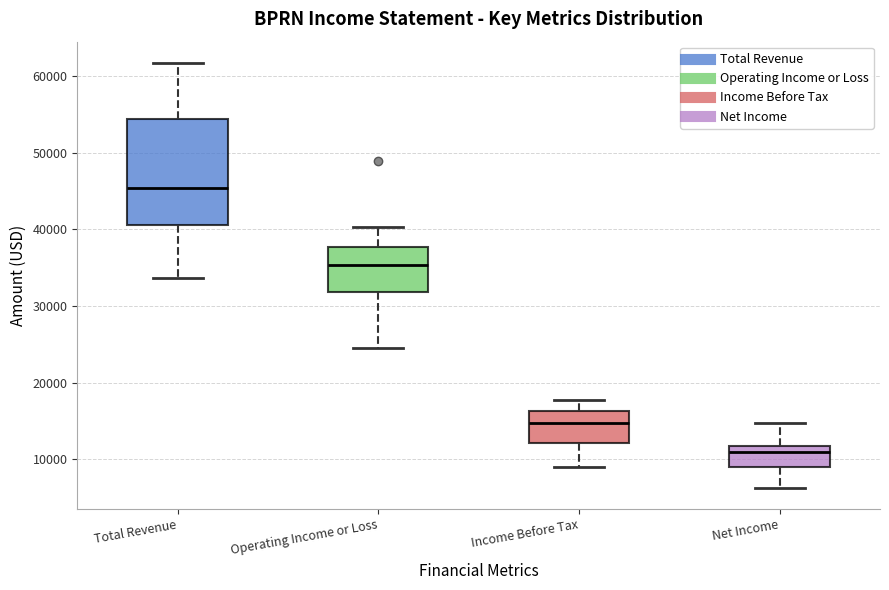

Which box's median line is the lowest?

Net Income